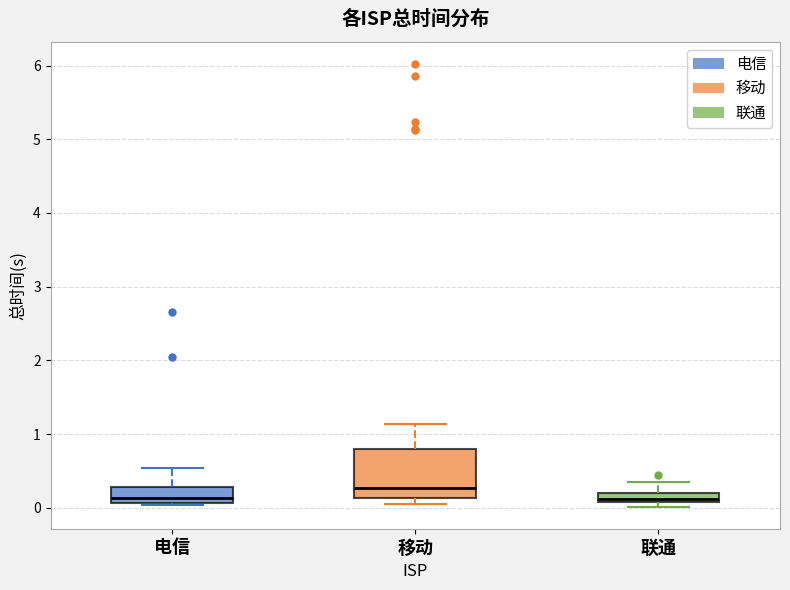

Which box has the highest median line?

移动